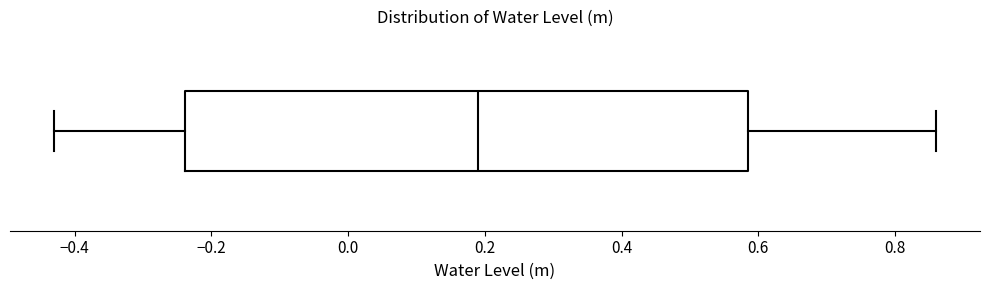

Read this box plot against the x-axis: the position of the median line, the range covered by the box, and the ends of both whiskers. The values are not printed on the chart, so give them approximately, as read against the axis.

median 0.20, box -0.24 to 0.58, whiskers -0.42 to 0.86